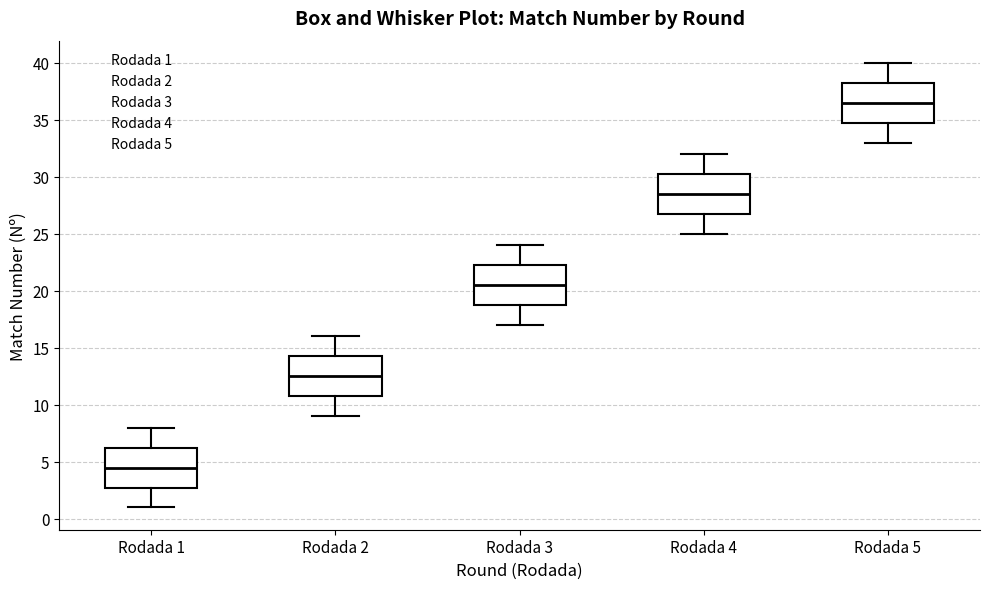

Where does the median line of the box for Rodada 5 sit on the y-axis? The values are not printed on the chart, so give them approximately, as read against the axis.

36.5